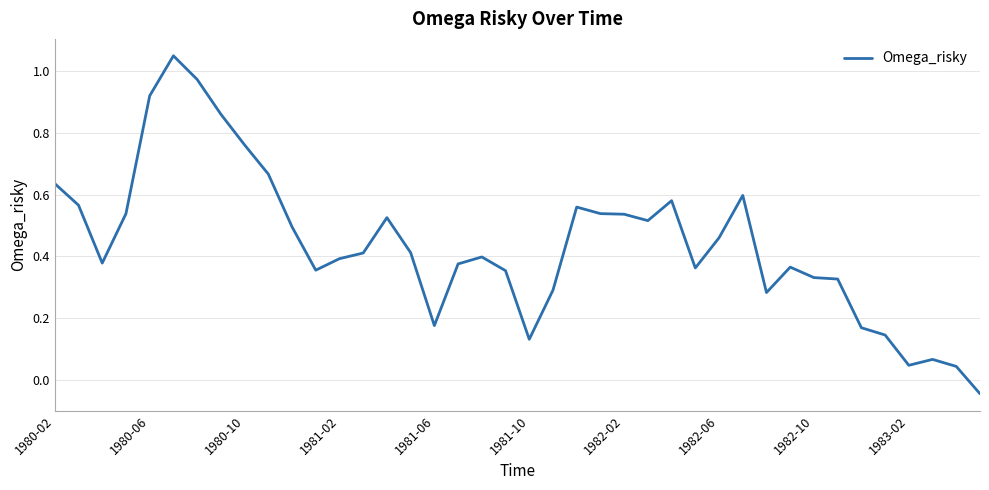

What is the difference between the maximum and minimum values?

1.1